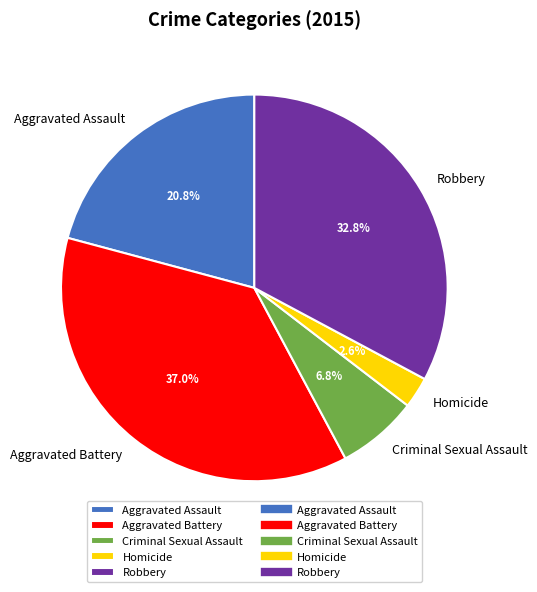

What portion of the pie excludes Robbery?

67.2%